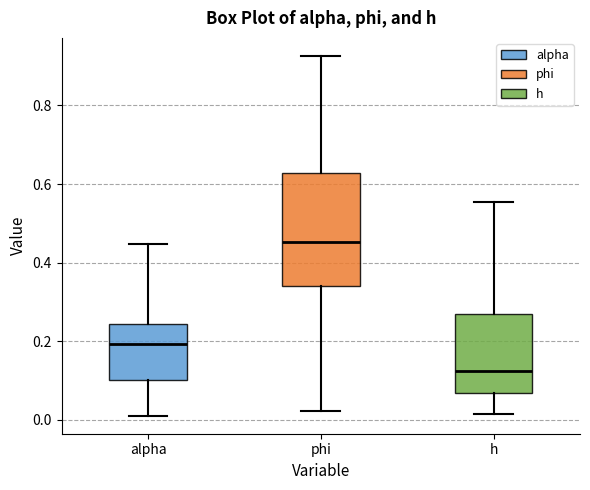

Where does the median line of the box for phi sit on the y-axis? The values are not printed on the chart, so give them approximately, as read against the axis.

0.46